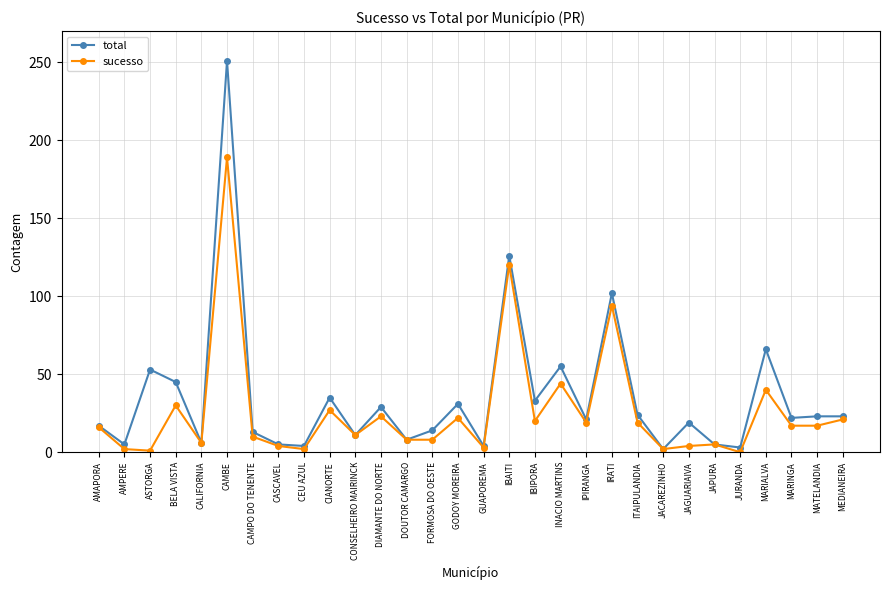

What is the average value of the total series?

35